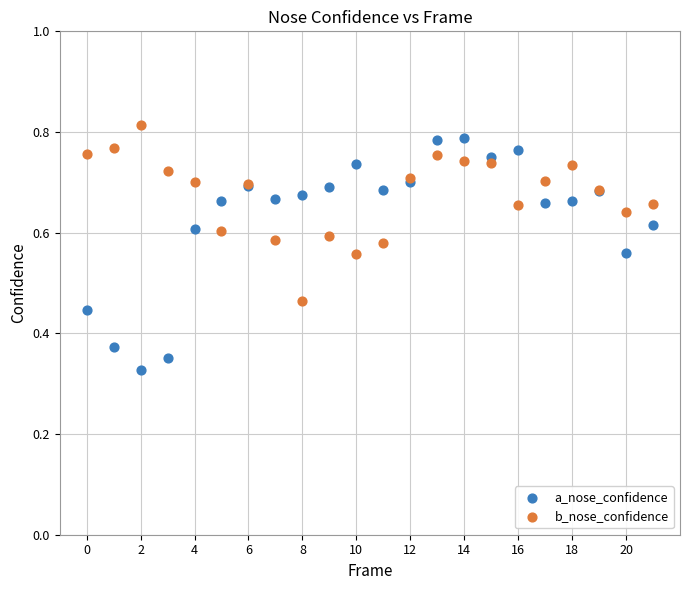

Which series contains the lowest Y value?

a_nose_confidence